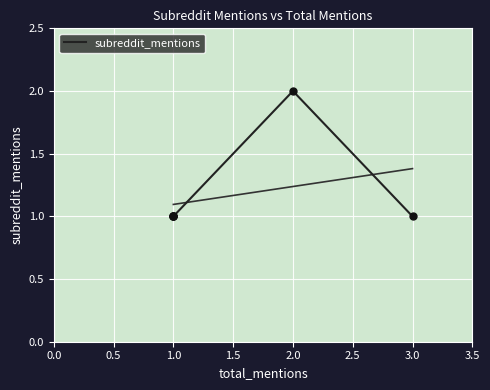

What is the change in value from 0.0 to 2.0?

+1